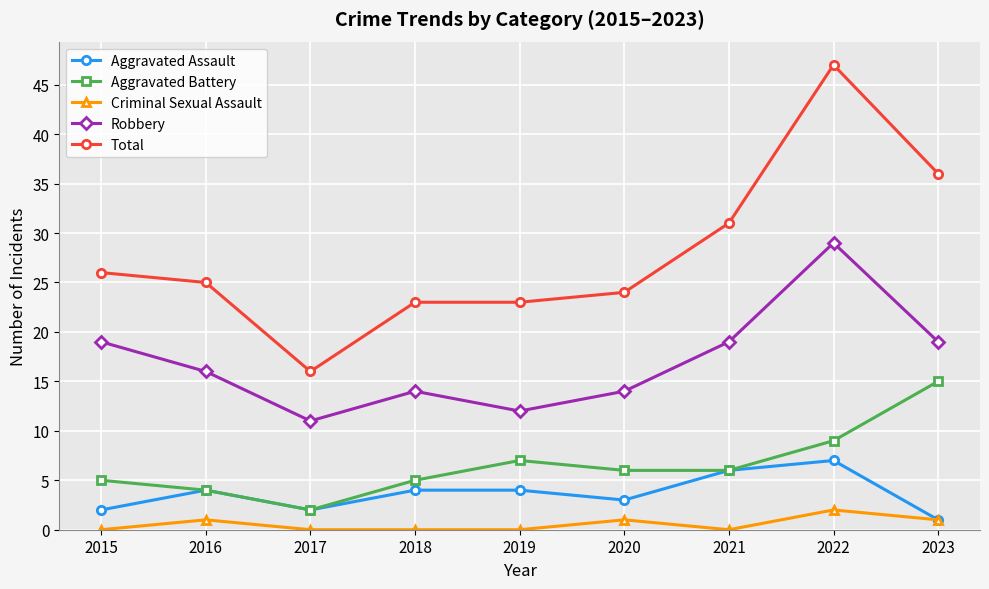

What is the difference between the maximum and minimum values in the Aggravated Assault series?

6